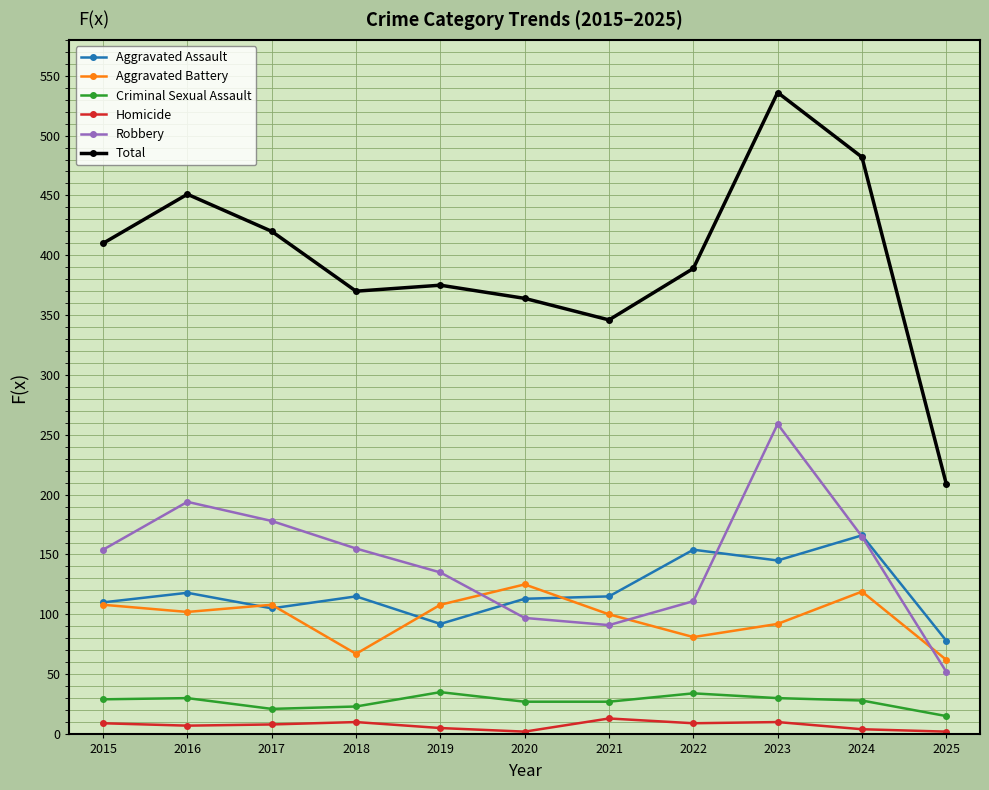

Which series has the largest range (max minus min)?

Total